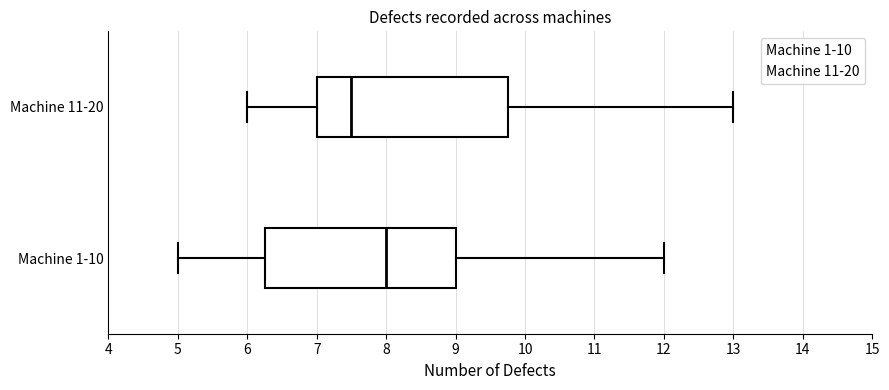

Where does the median line of the box for Machine 1-10 sit on the x-axis? The values are not printed on the chart, so give them approximately, as read against the axis.

8.0